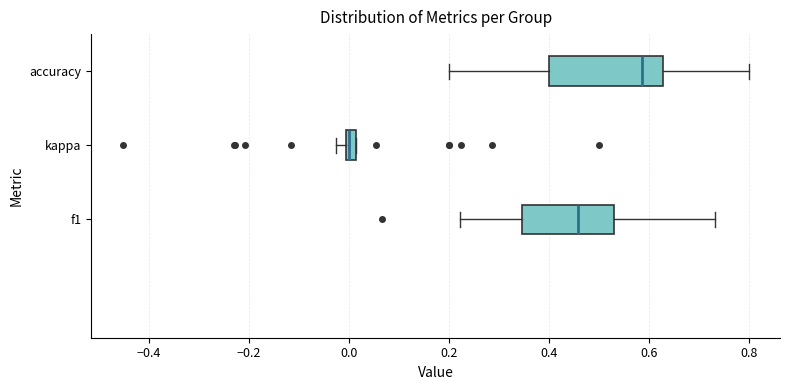

Which box is the widest, from its left edge to its right edge?

accuracy